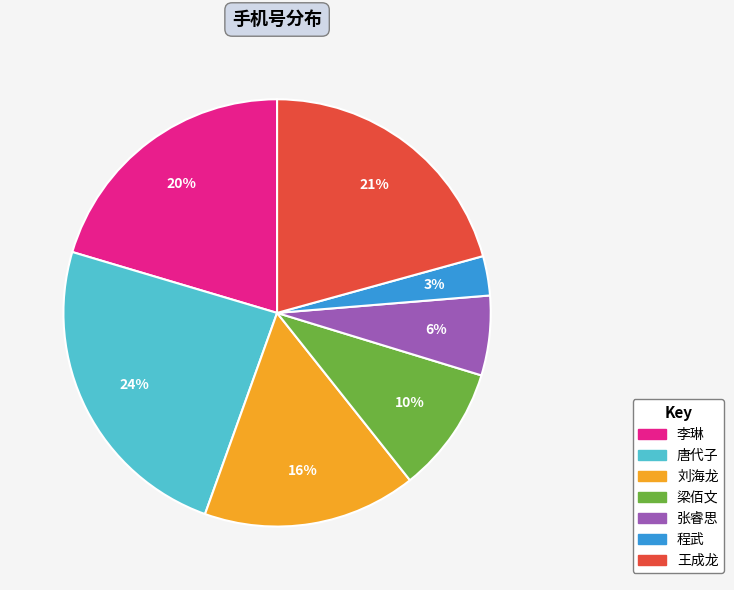

Which category has the smallest portion of the pie?

程武